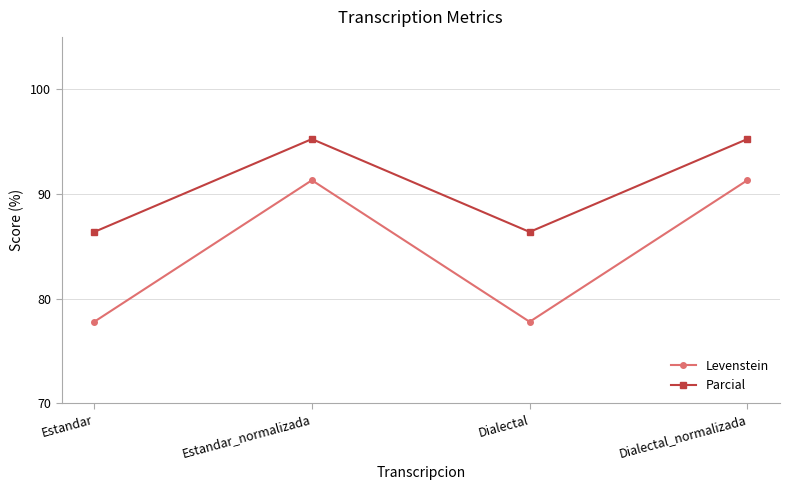

True or false: Parcial has a value of 95.2 at Estandar_normalizada.

True